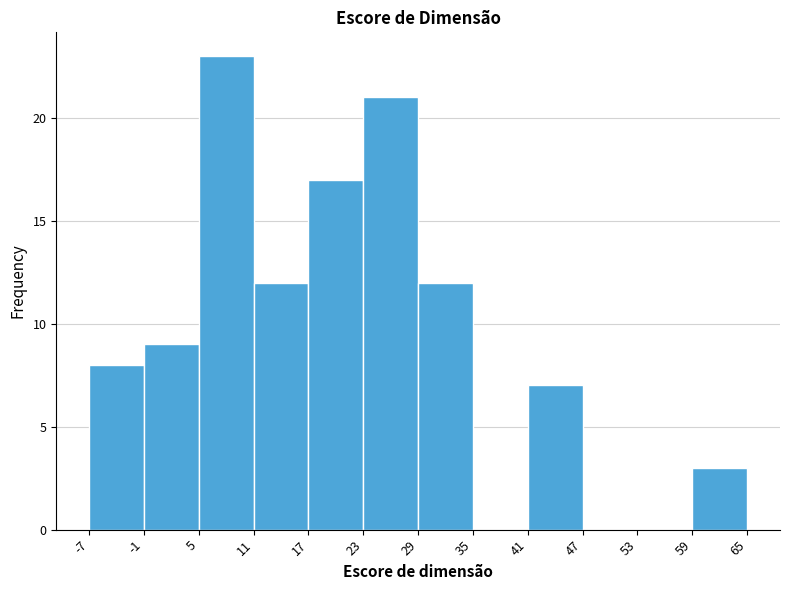

Reading left to right, transcribe this chart: for each bar, give the range it covers on the x-axis and its height. The values are not printed on the chart, so give them approximately, as read against the axis.

-7 to -1: 8
-1 to 5: 9
5 to 11: 23
11 to 17: 12
17 to 23: 17
23 to 29: 21
29 to 35: 12
35 to 41: 0
41 to 47: 7
47 to 53: 0
53 to 59: 0
59 to 65: 3